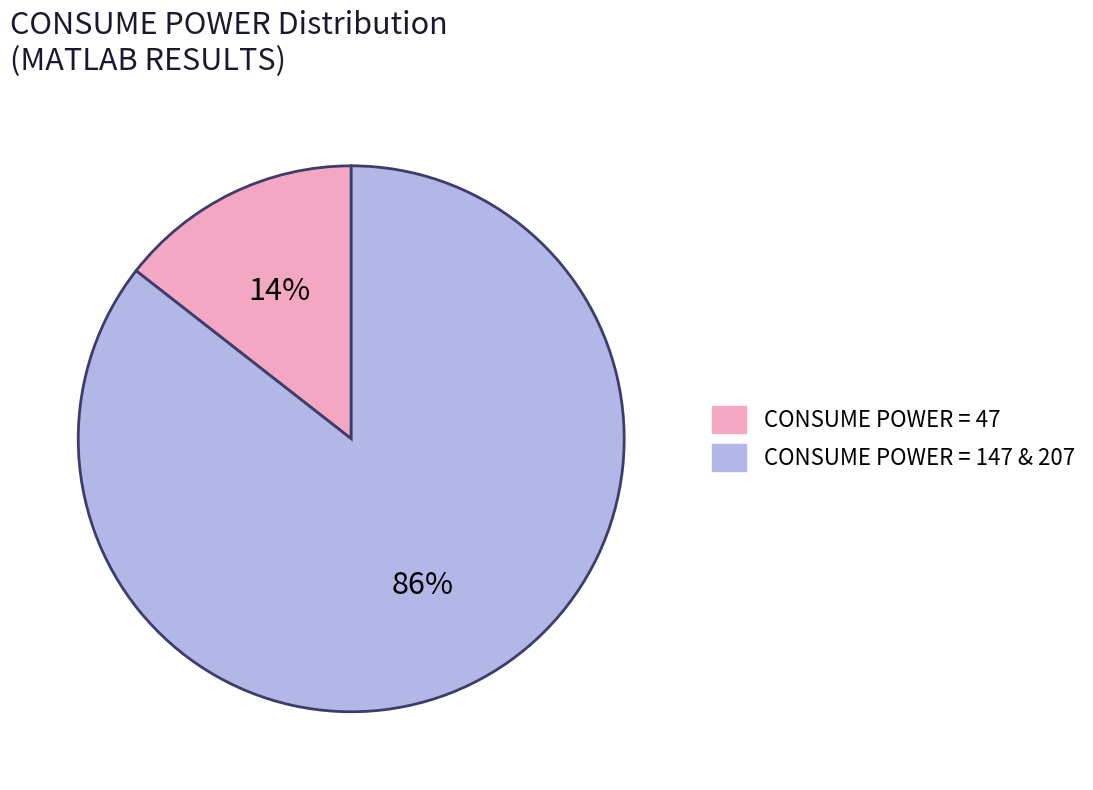

Does any single category account for the majority?

Yes